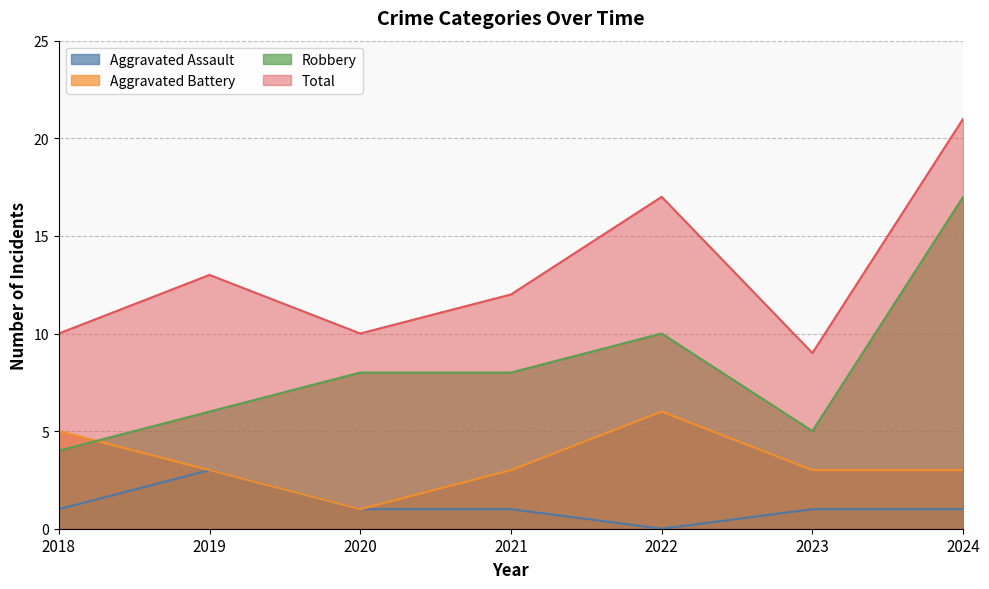

Which series has the widest spread of values?

Robbery